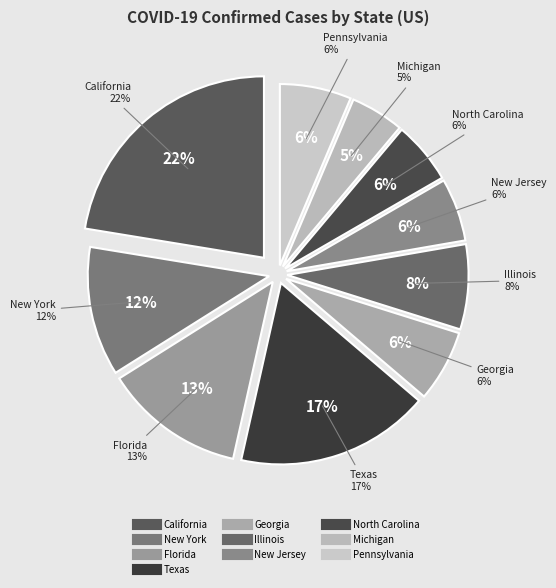

Count the number of slices in the pie.

10